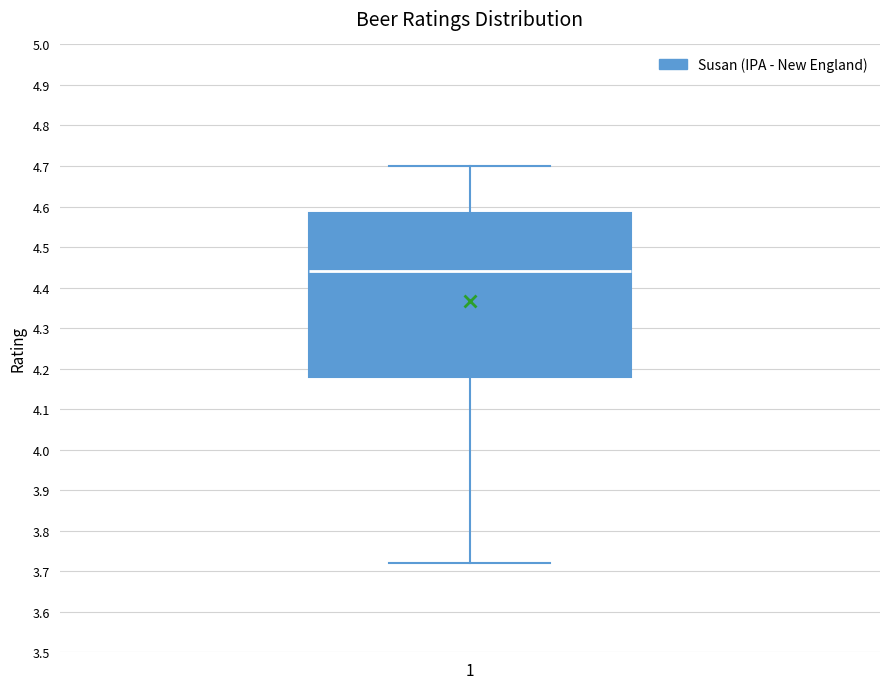

Transcribe this box plot: give where the median line is, the range the box spans, and where the two whiskers end, as read against the y-axis. The values are not printed on the chart, so give them approximately, as read against the axis.

median 4.44, box 4.18 to 4.59, whiskers 3.72 to 4.70